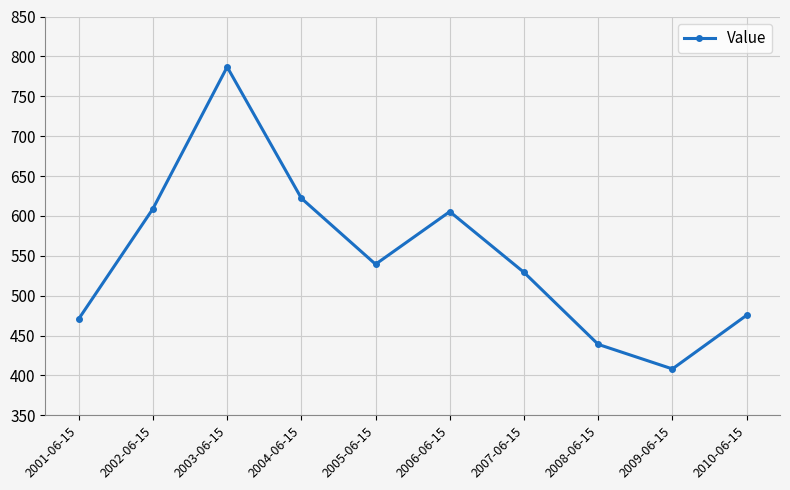

What is the smallest value displayed?

408.1